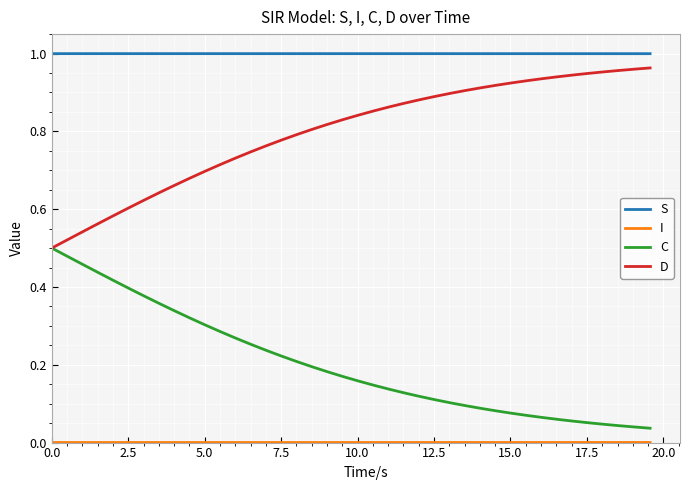

True or false: S and D cross at least once.

False